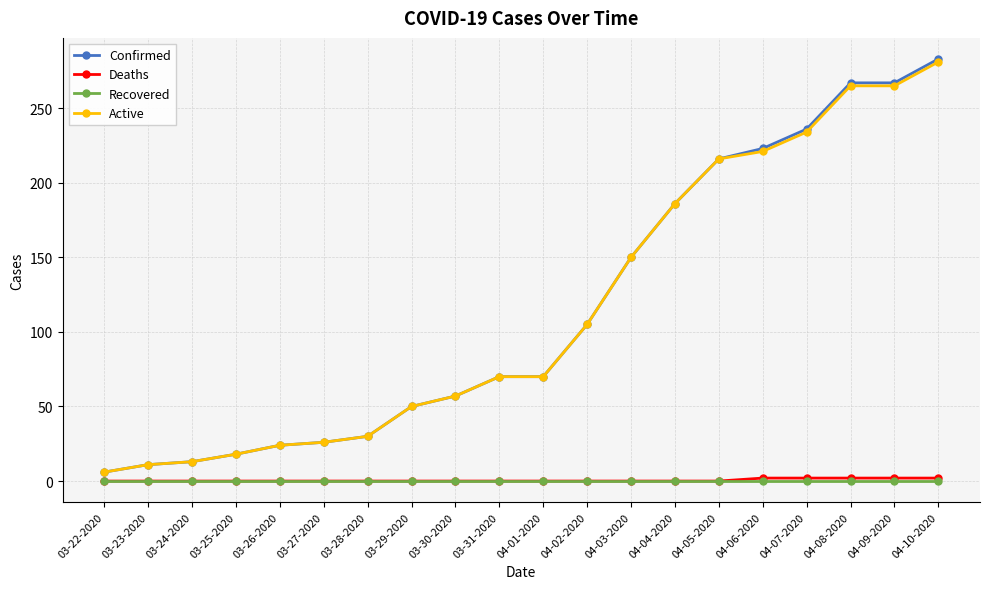

How many distinct data groups are displayed?

4